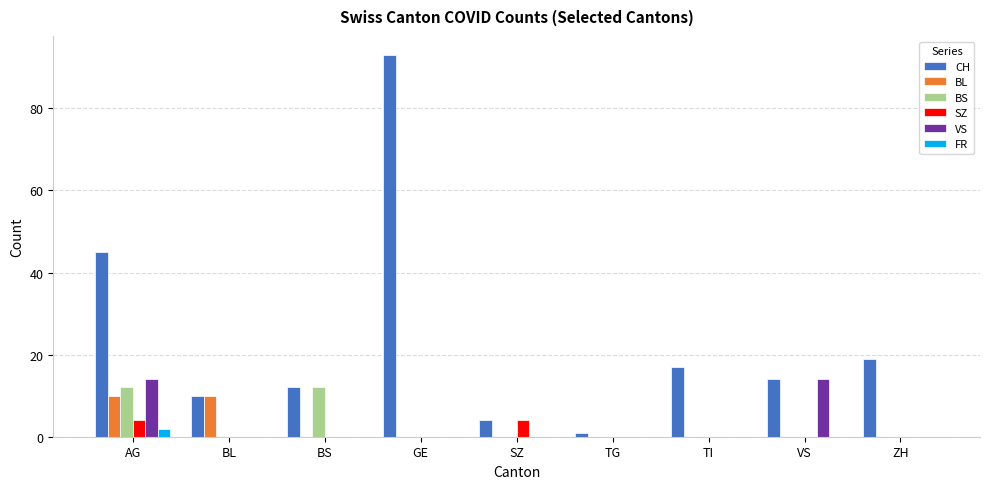

How many categories are shown in the chart?

9